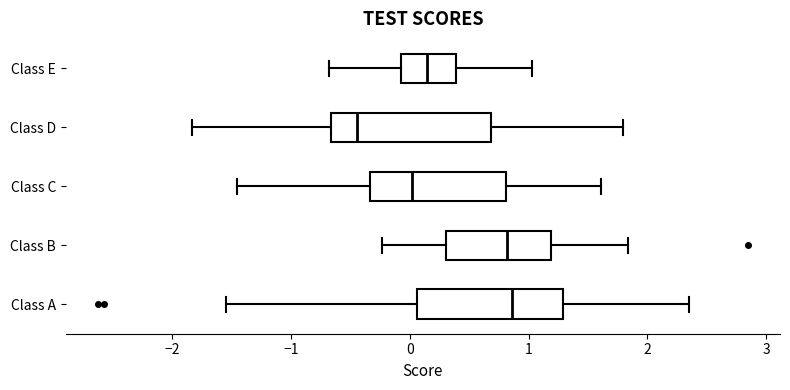

Where does the right whisker of the box for Class D end on the x-axis? The values are not printed on the chart, so give them approximately, as read against the axis.

1.8